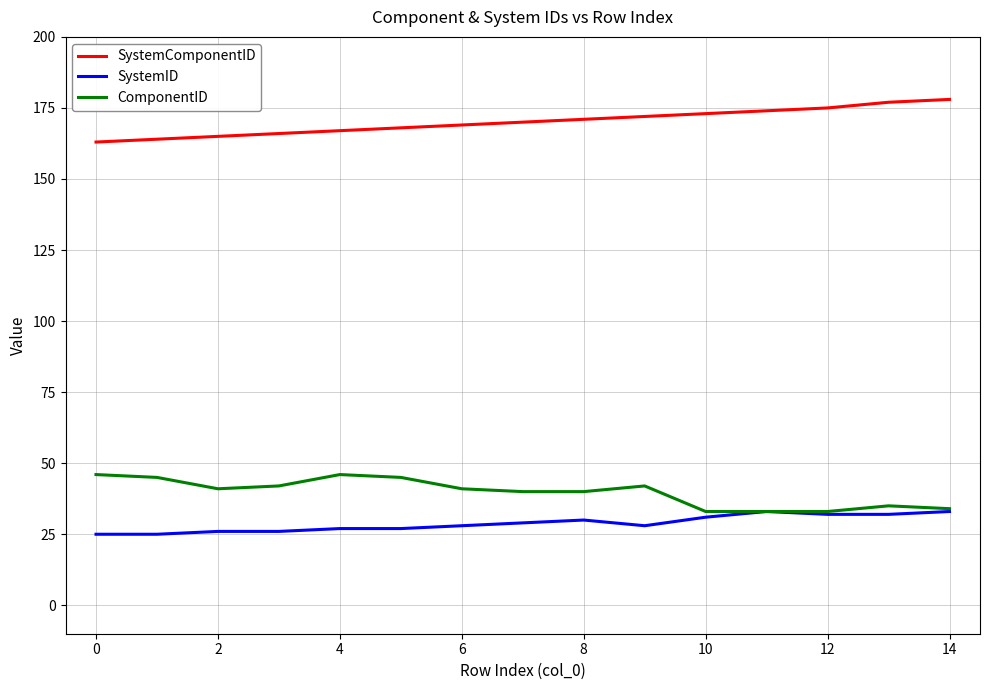

True or false: SystemID and SystemComponentID cross at least once.

False